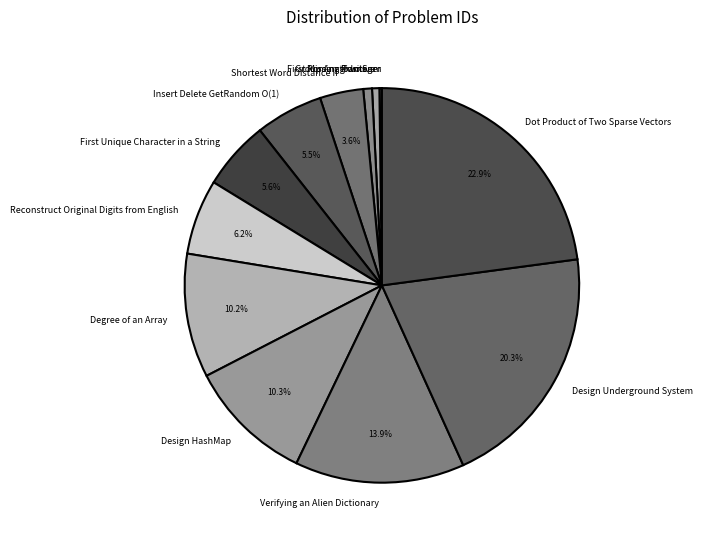

Does Verifying an Alien Dictionary represent more than half of the total?

No